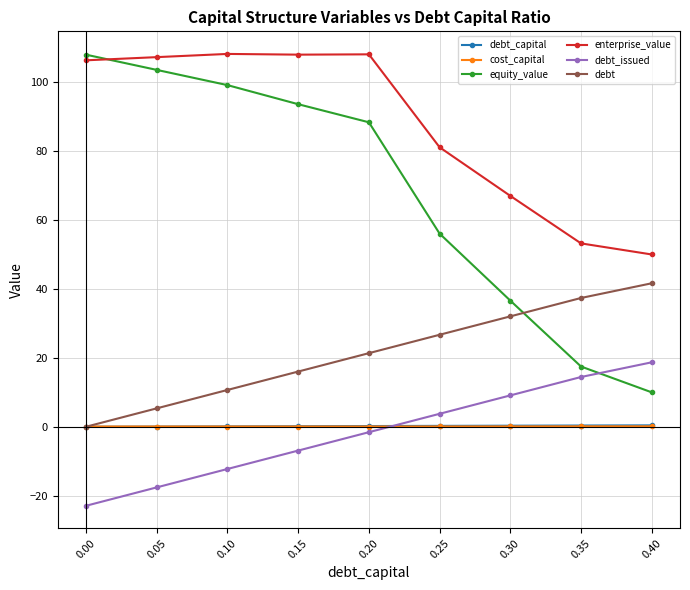

True or false: debt_issued has more than 2 points higher than both neighbors.

False